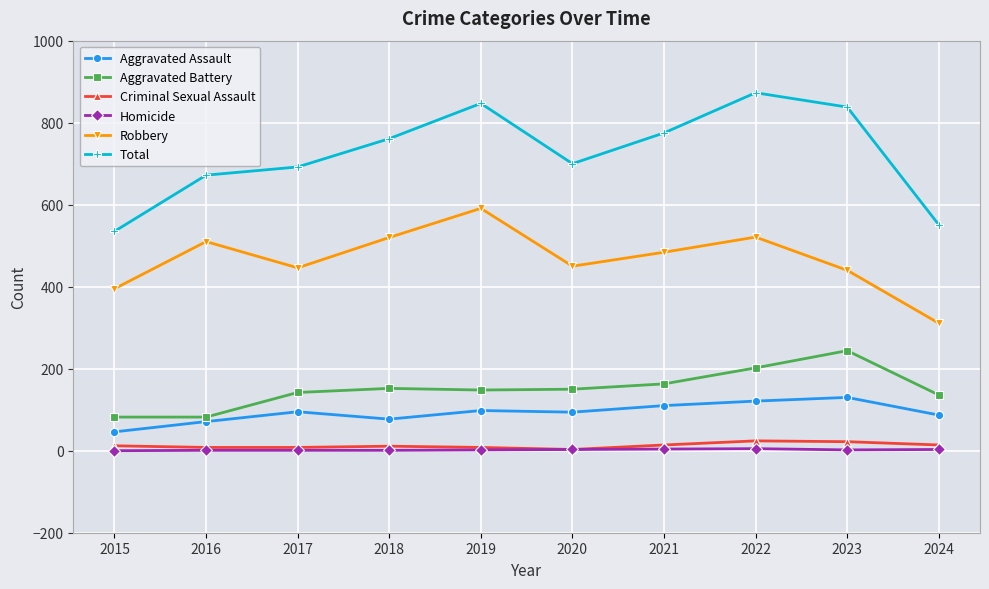

Which series changed the most between 2016 and 2019?

Total